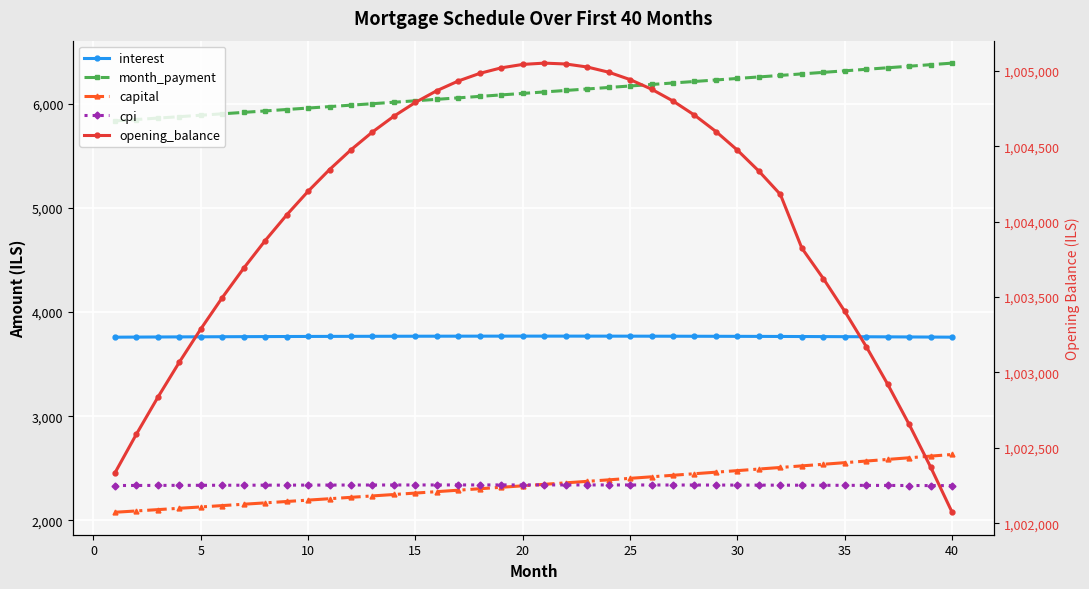

Where is the first local maximum for cpi?

20